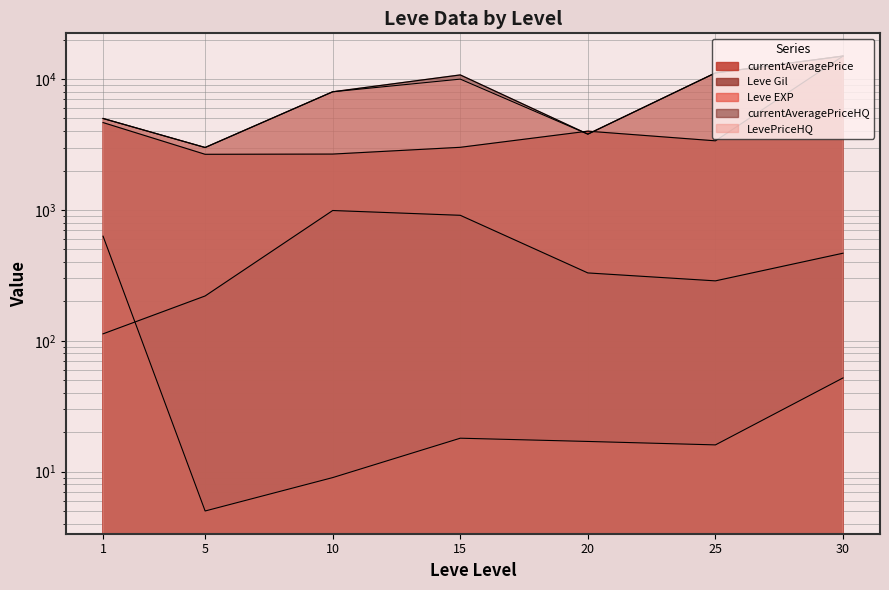

How many lines are shown in the chart?

5